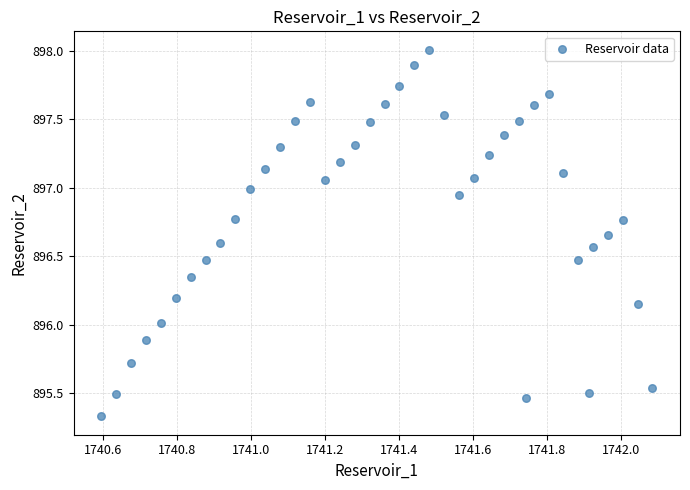

What is the range of Y values (max minus min)?

2.7